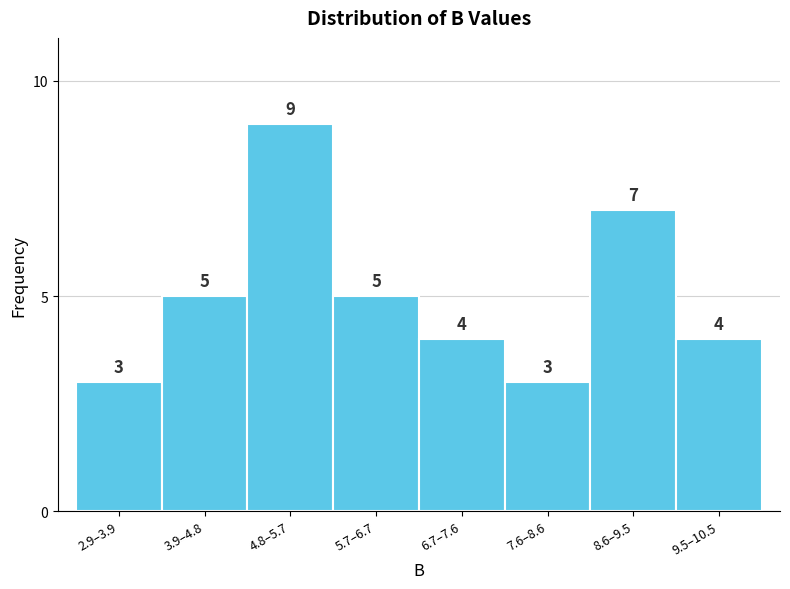

Reading left to right, list all the values displayed in this chart.

3	5	9	5	4	3	7	4